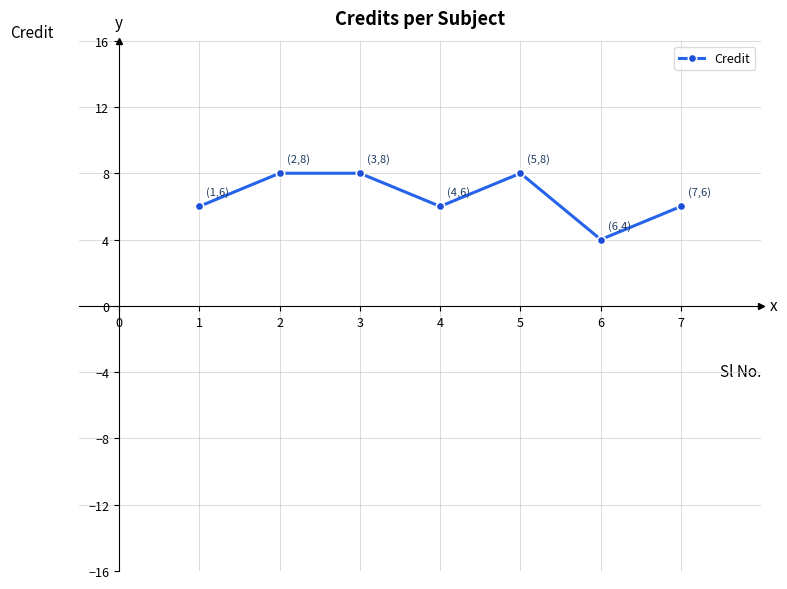

What is the value of the 7th point from the left?

6